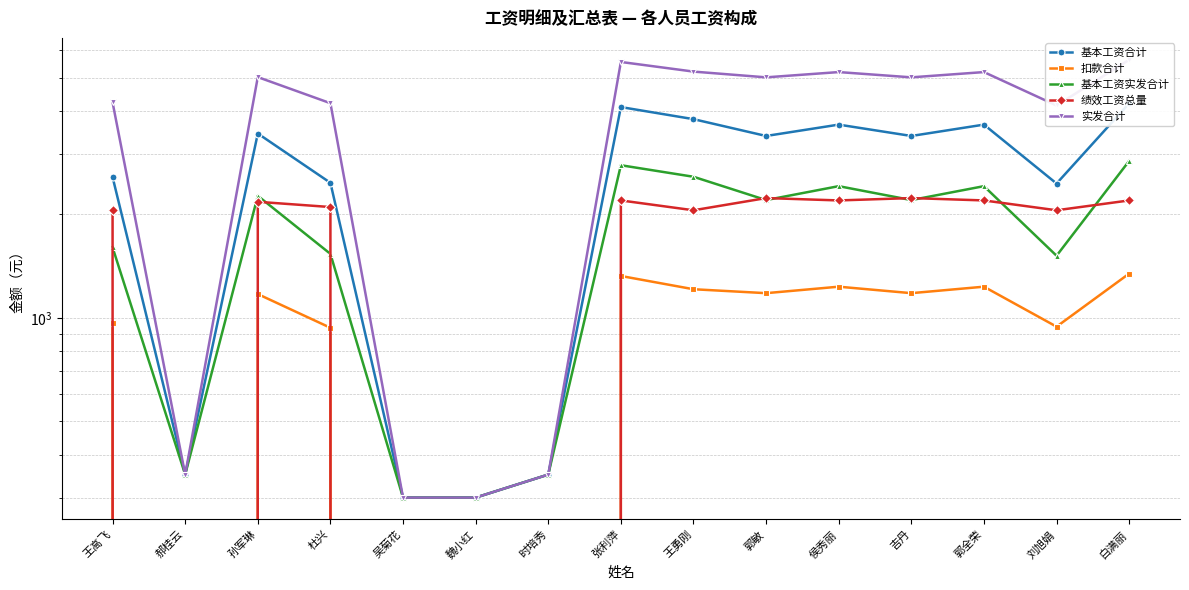

What is the sum of the 扣款合计 values at 王勇刚 and 孙军琳?

2383.4